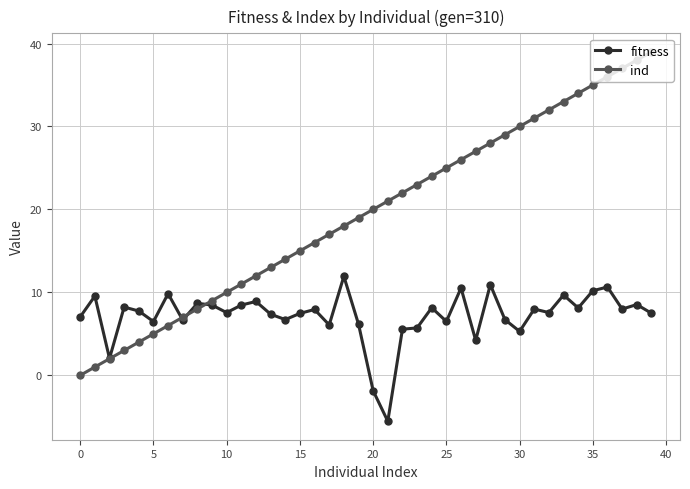

What is the value of the fitness point at the 27th from the left?

10.5